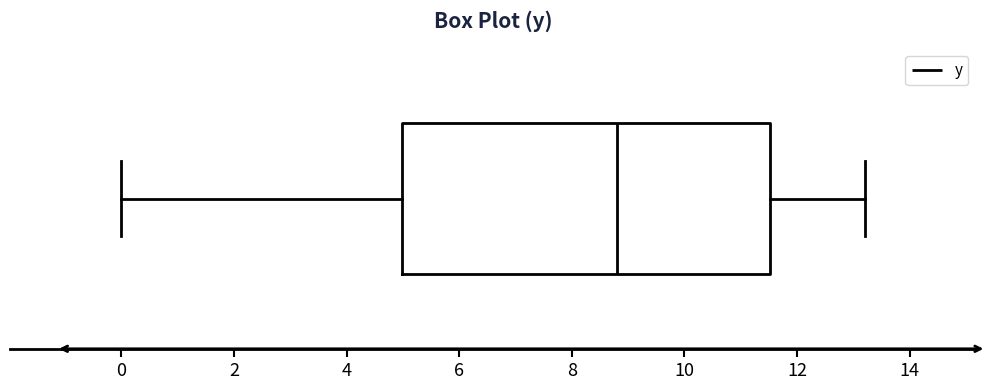

Transcribe this box plot: give where the median line is, the range the box spans, and where the two whiskers end, as read against the x-axis. The values are not printed on the chart, so give them approximately, as read against the axis.

median 8.8, box 5.0 to 11.6, whiskers 0.0 to 13.2